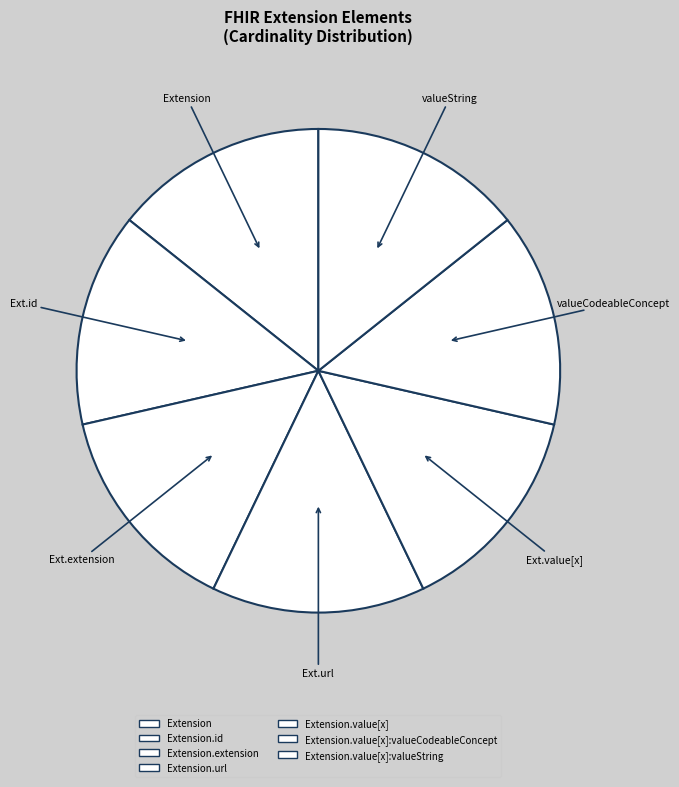

How many segments does this pie chart have?

7